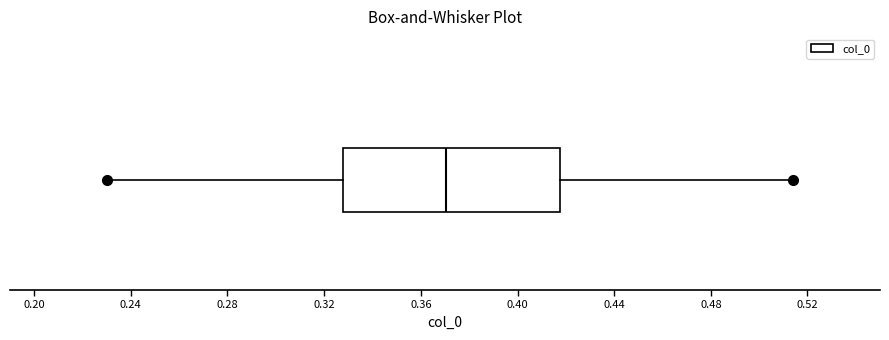

Read this box plot against the x-axis: the position of the median line, the range covered by the box, and the ends of both whiskers. The values are not printed on the chart, so give them approximately, as read against the axis.

median 0.370, box 0.330 to 0.415, whiskers 0.230 to 0.515